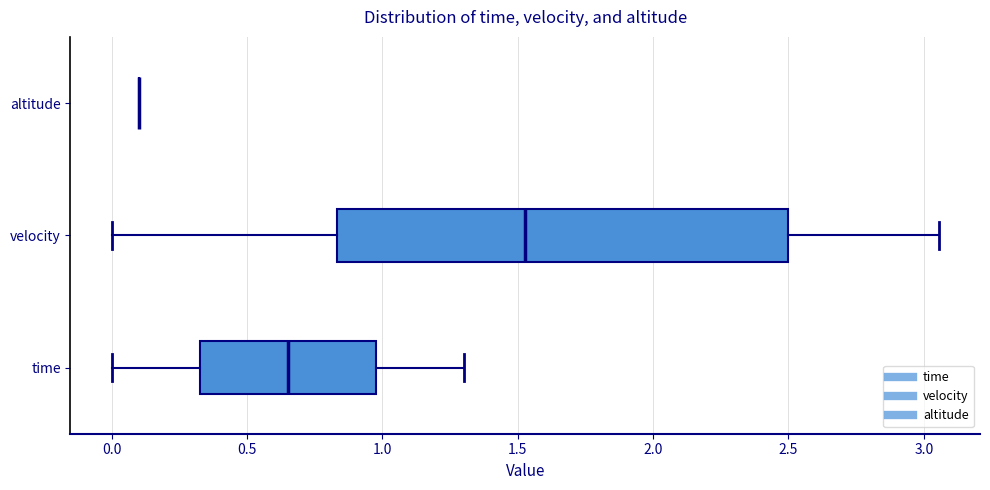

Which box is the widest, from its left edge to its right edge?

velocity